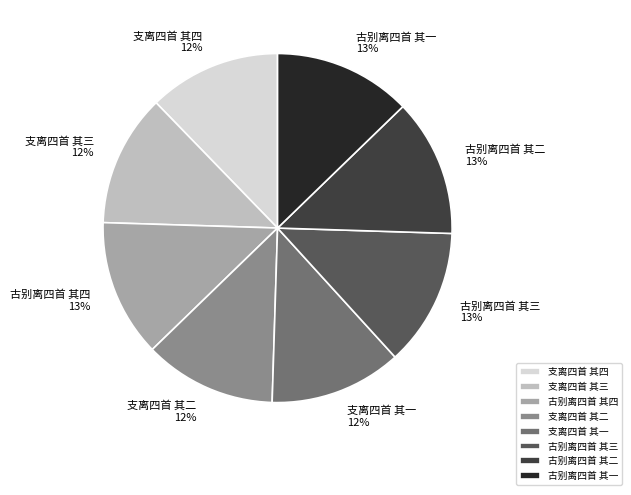

Do 古别离四首 其二 and 支离四首 其四 together represent more than half of the pie?

No